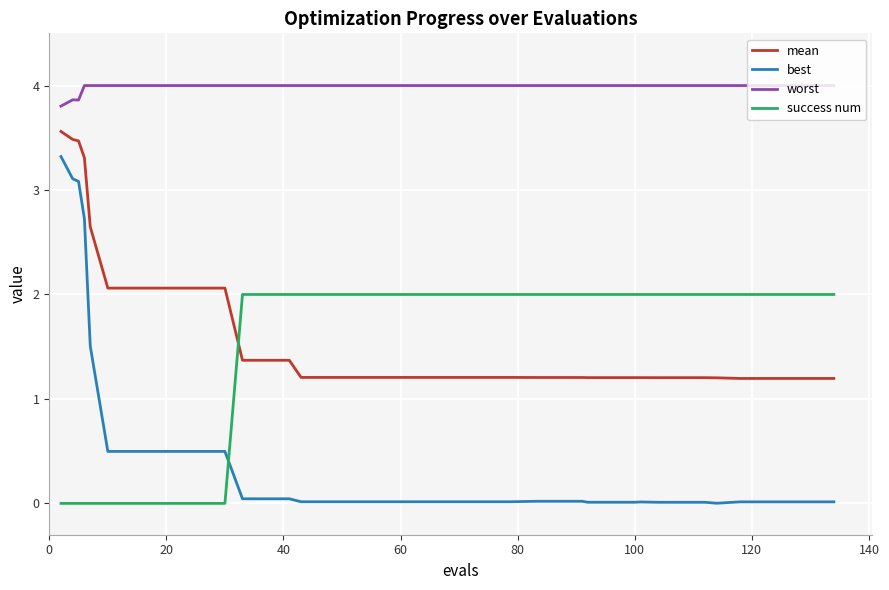

What is the highest value of the mean series?

3.6